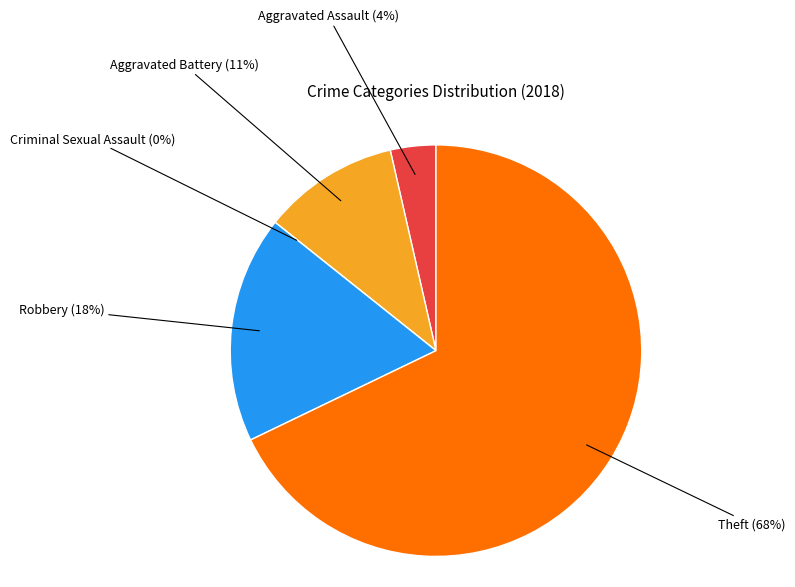

Does Robbery account for over 50% of the chart?

No